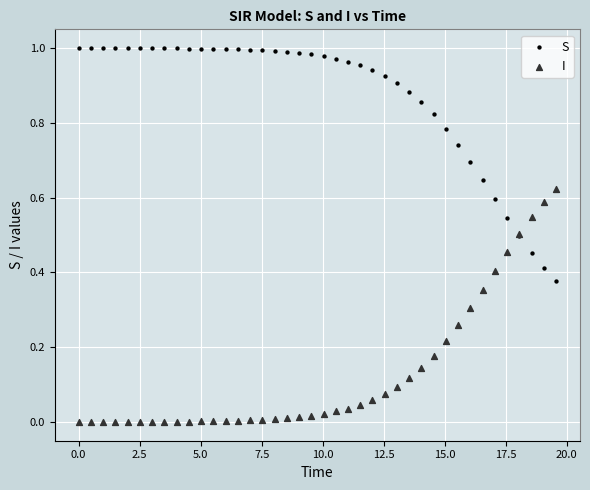

Which series contains the lowest Y value?

I